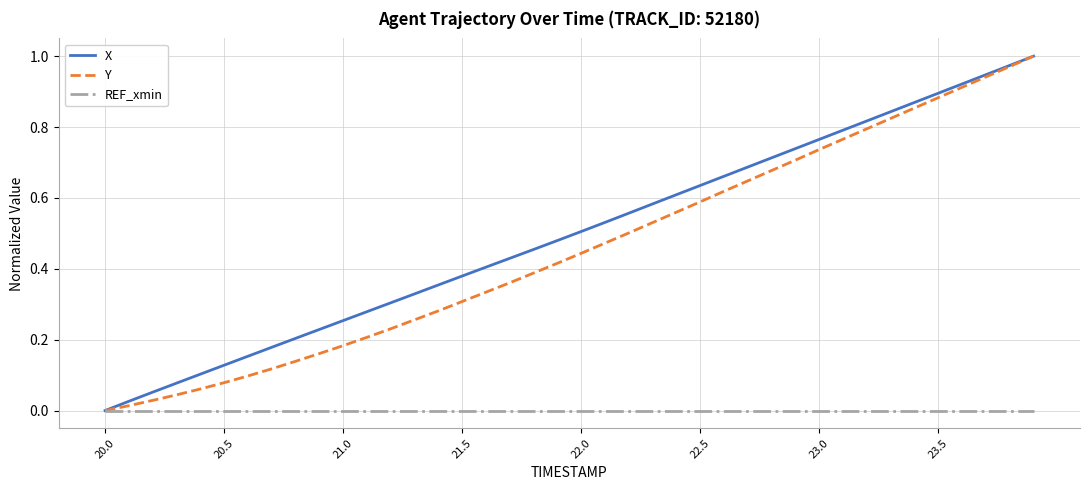

Does the chart display data point markers on the line(s)?

No